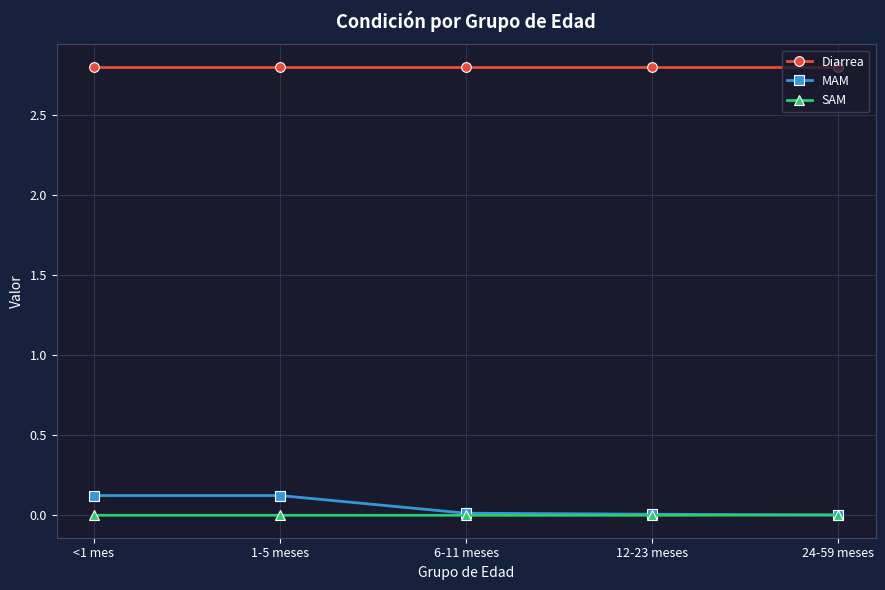

How many intersections are there between SAM and MAM?

1